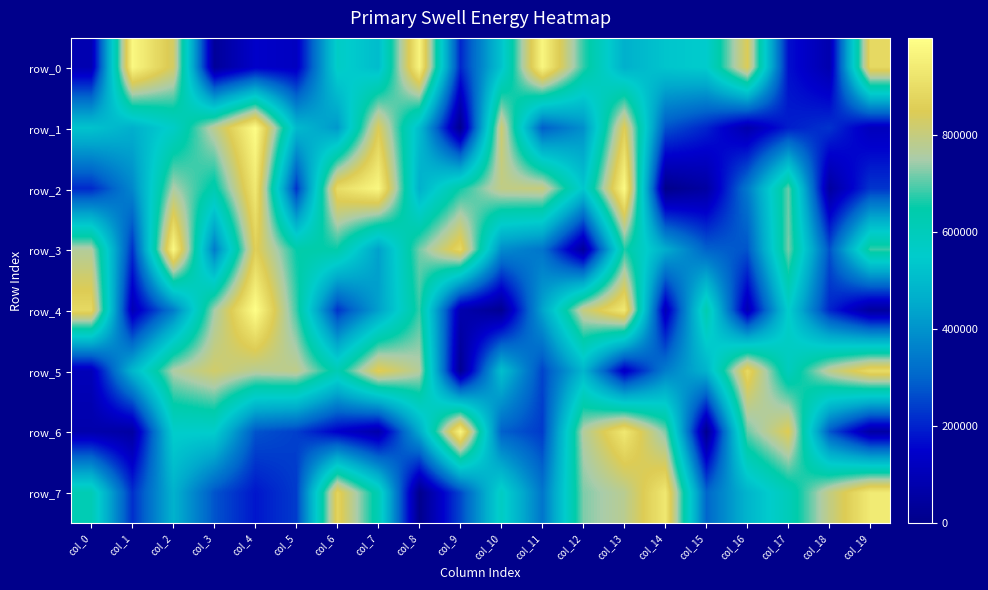

Between col_3 and col_7, which is larger?

col_7